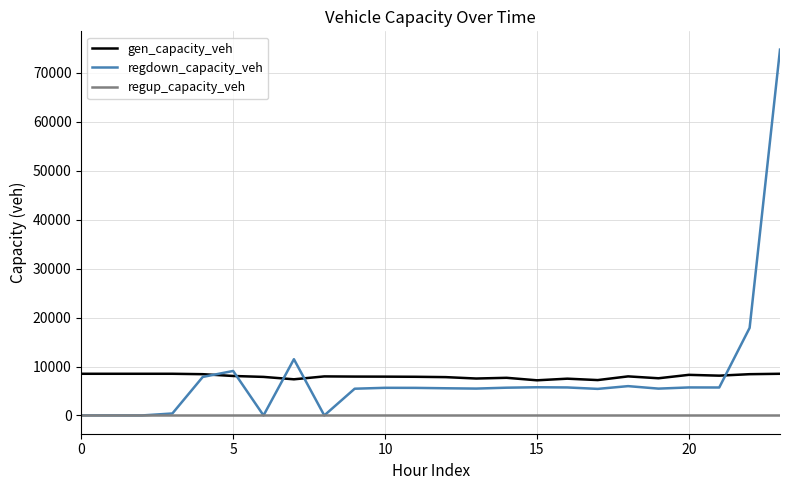

True or false: regup_capacity_veh and gen_capacity_veh cross at least once.

False